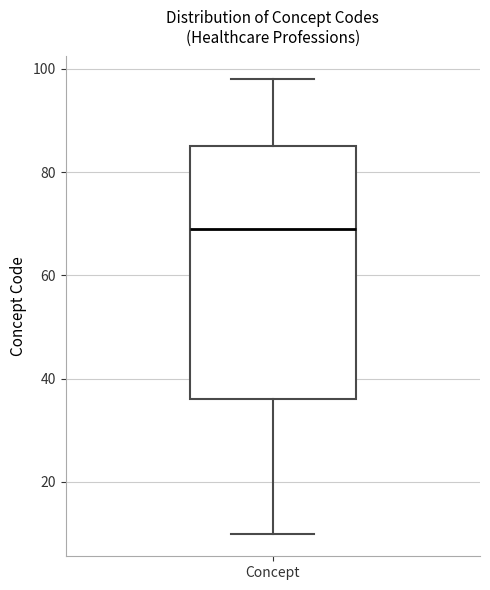

Read this box plot against the y-axis: the position of the median line, the range covered by the box, and the ends of both whiskers. The values are not printed on the chart, so give them approximately, as read against the axis.

median 70, box 36 to 86, whiskers 10 to 98